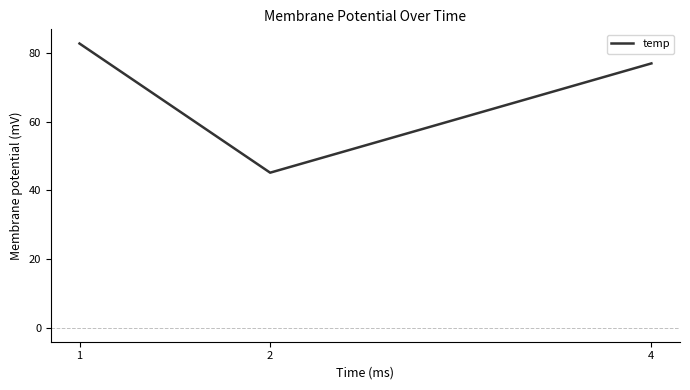

True or false: the data shows 45.2 at 2.

True